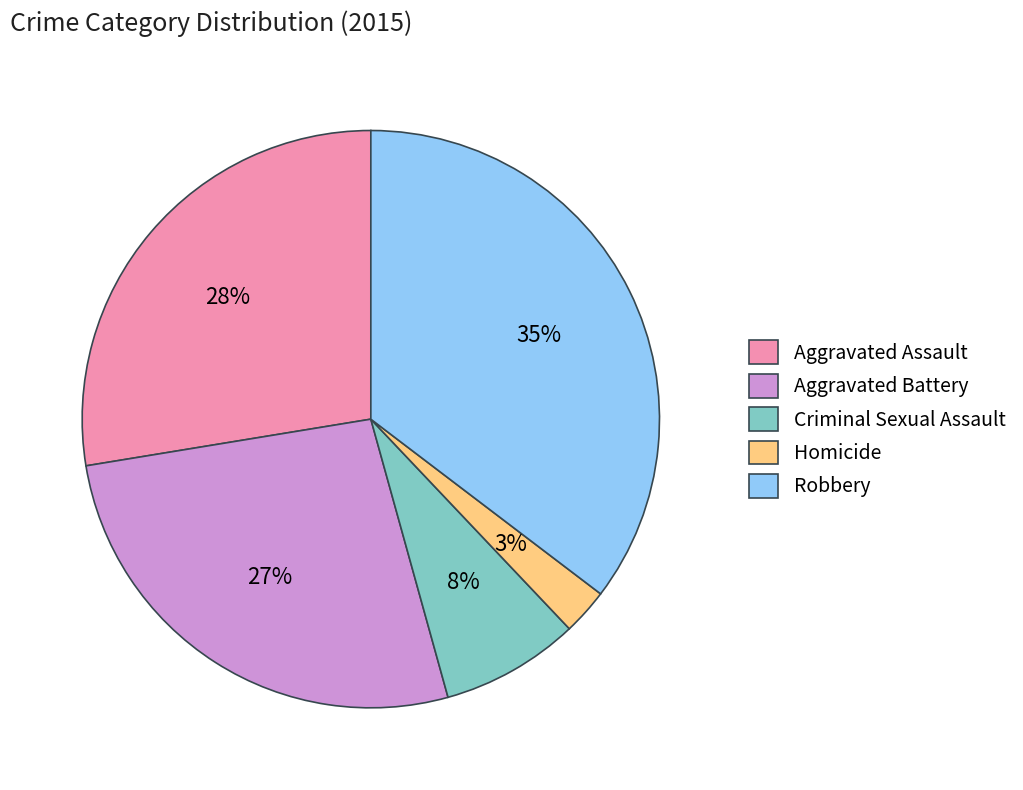

How many slices are in this pie chart?

5